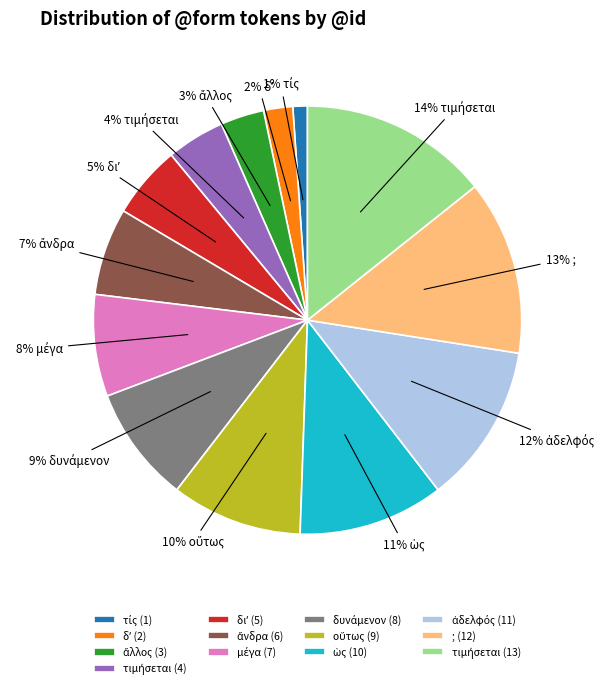

To the nearest percent, what is the difference between the largest and smallest slice percentages?

13%